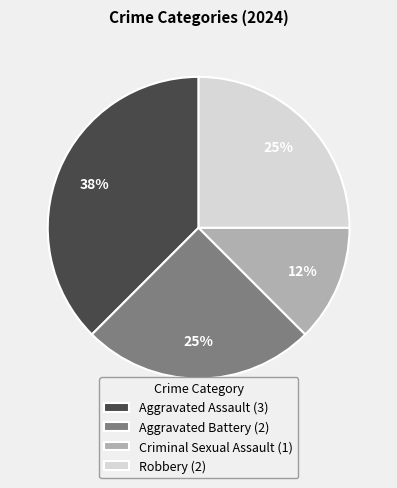

How many segments does this pie chart have?

4